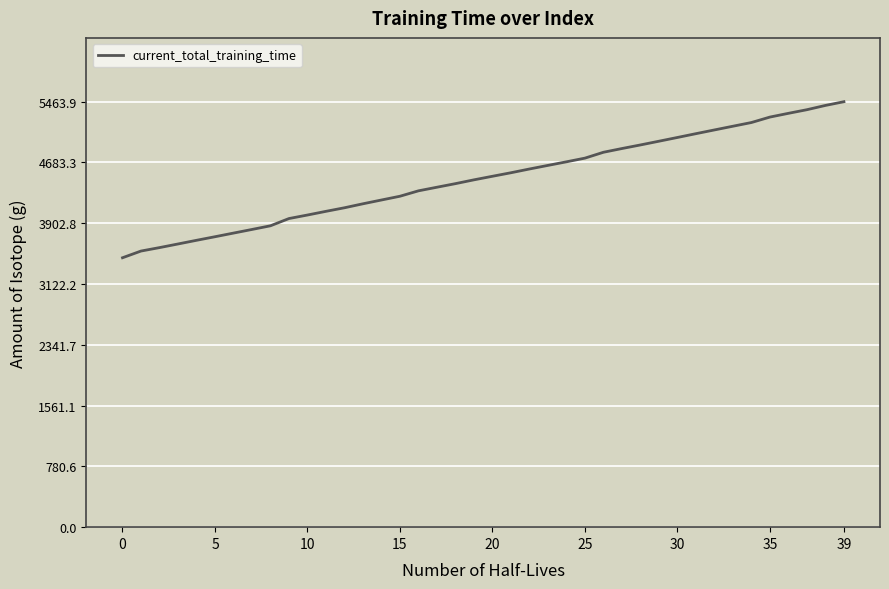

What is the difference between the maximum and minimum values?

2004.0